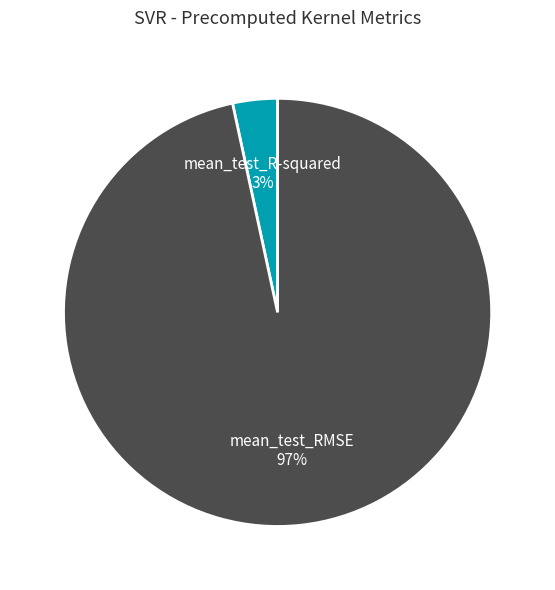

Which category has the biggest portion of the pie?

mean_test_RMSE